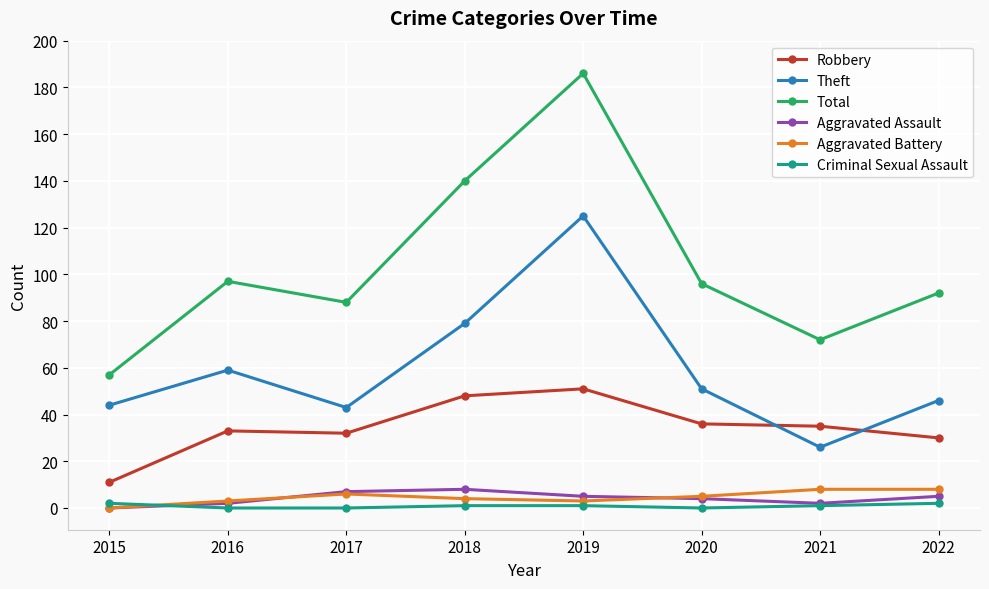

True or false: Aggravated Assault and Theft intersect in this chart.

False